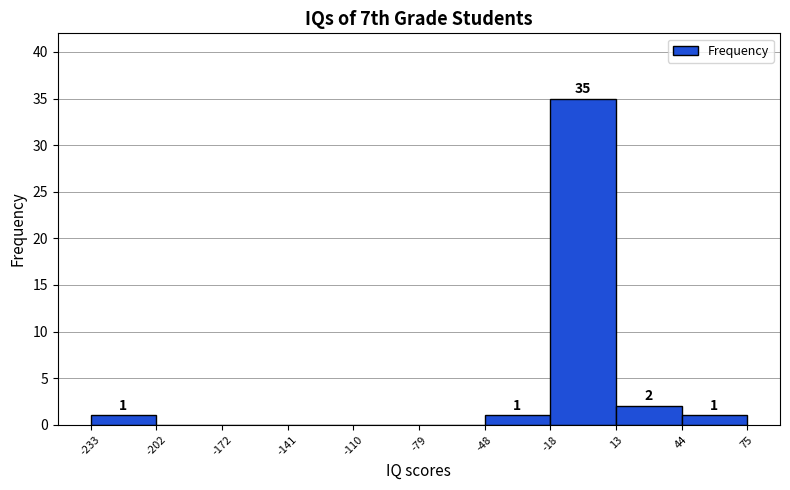

Which range on the x-axis has the tallest bar?

-18 to 13